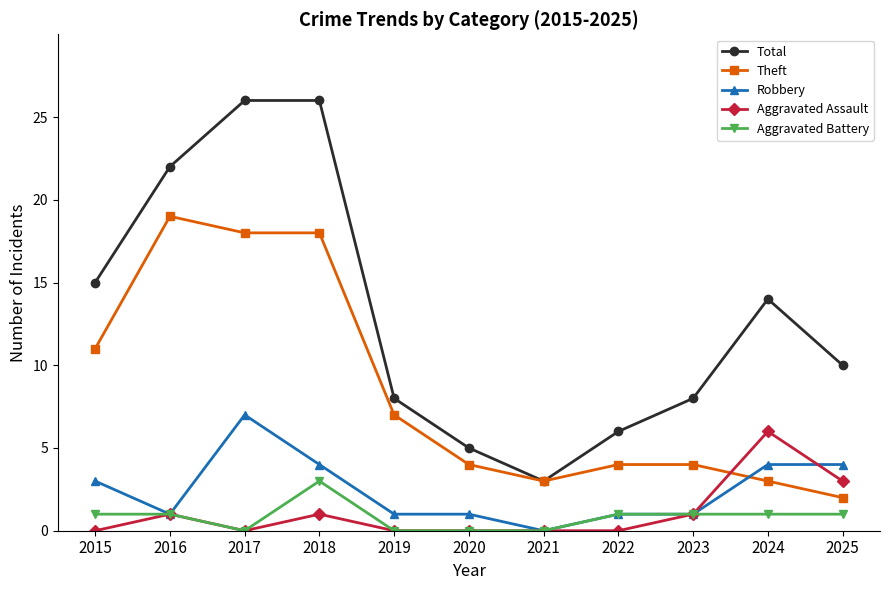

What is the value of the Robbery point at the 11th from the left?

4